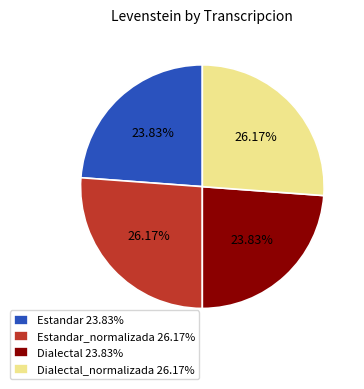

Approximately how many times larger is the value at Estandar 23.83% compared to Dialectal_normalizada 26.17%?

0.9